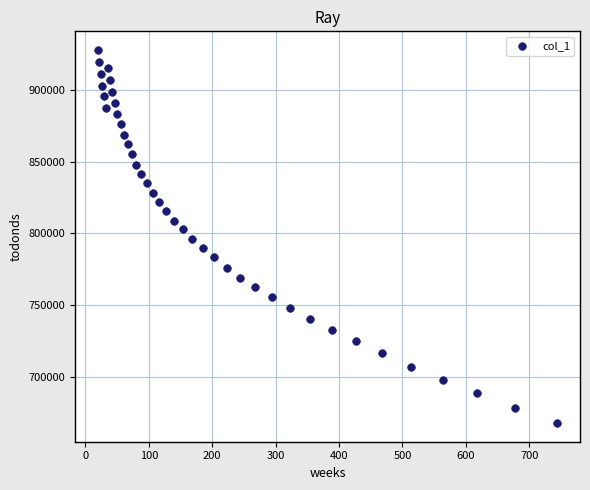

What is the range of X values (max minus min)?

723.9